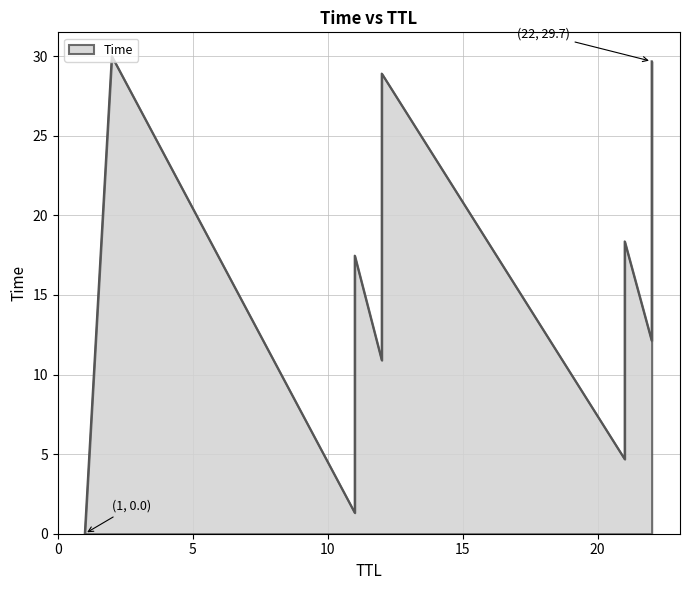

Which category has the highest value across all series?

2